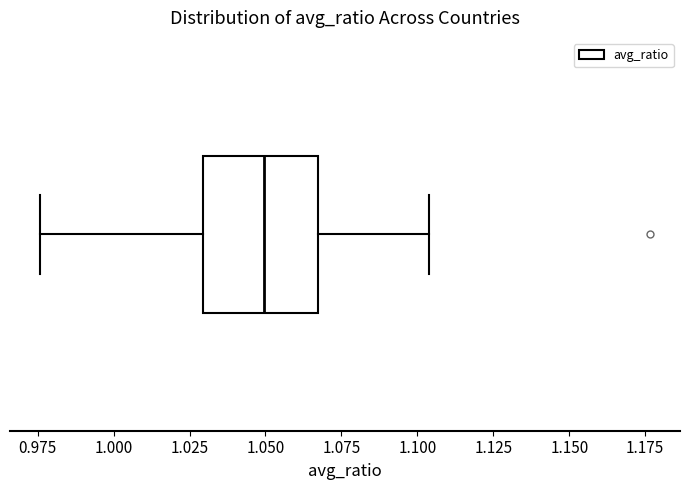

Where does the median line of the box sit on the x-axis? The values are not printed on the chart, so give them approximately, as read against the axis.

1.050